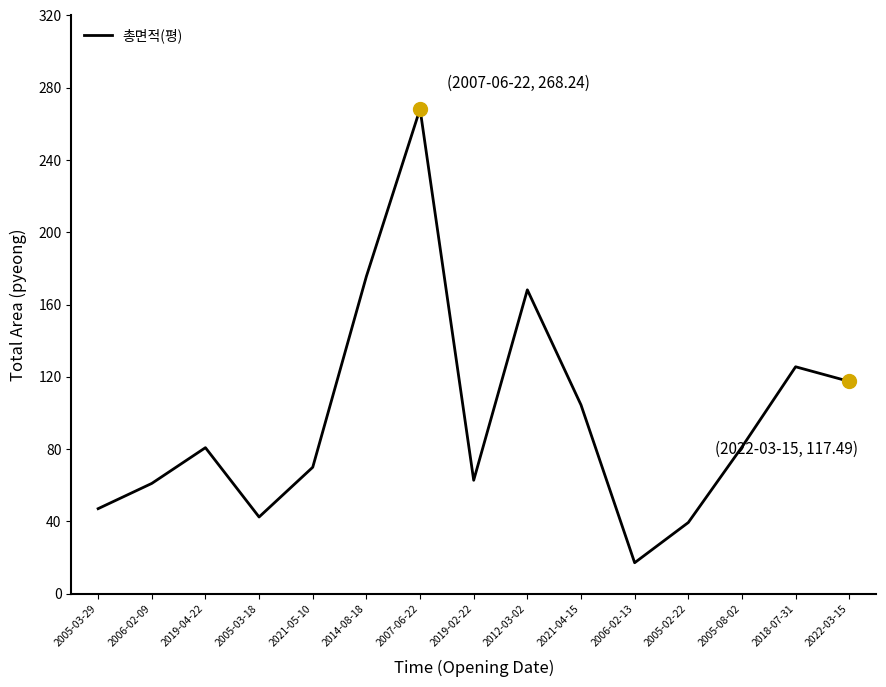

True or false: the data shows 73.0 at 2014-08-18.

False